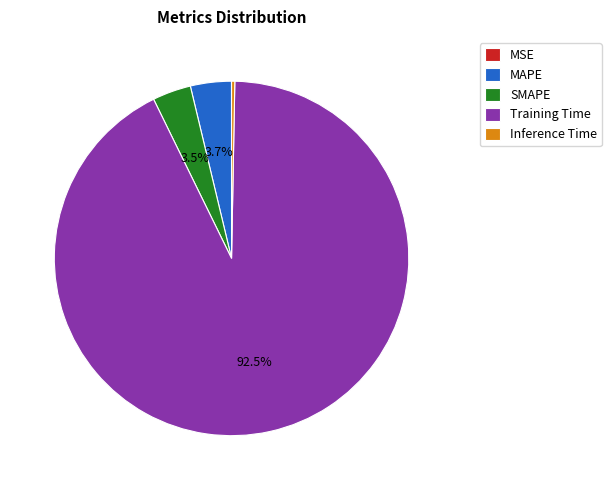

The Inference Time slice represents 12% of the pie. True or false?

False